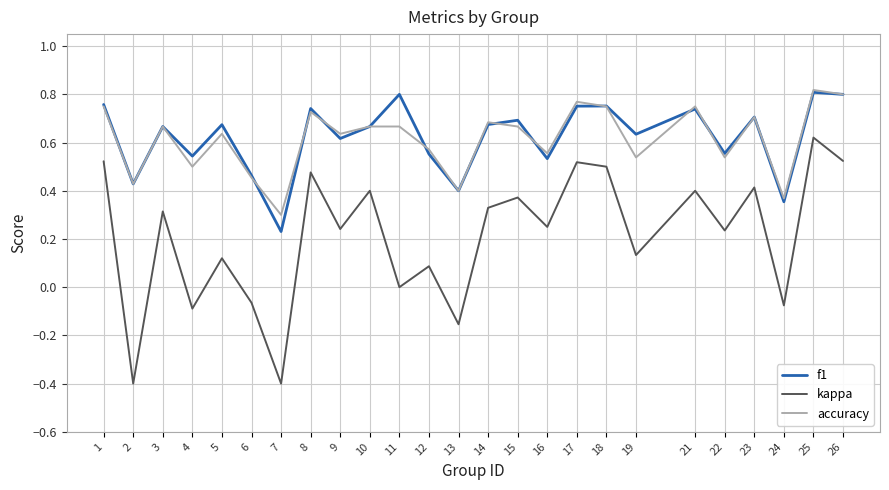

Is the value of f1 at 11 greater than the value of kappa at 17?

Yes